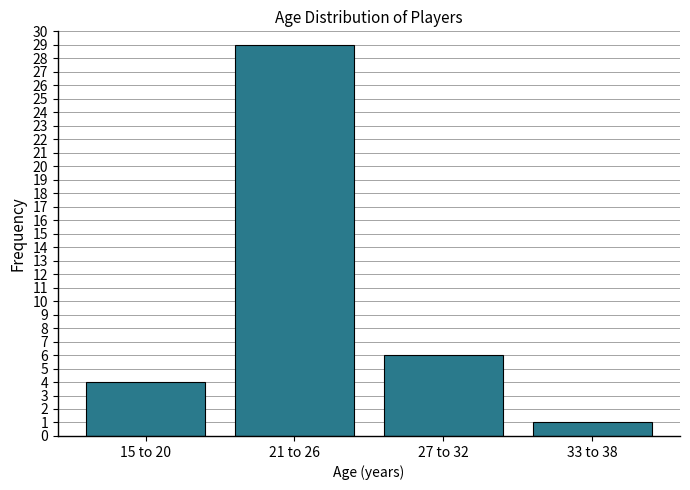

Reading left to right, list all the values displayed in this chart.

15 to 20=4	21 to 26=29	27 to 32=6	33 to 38=1